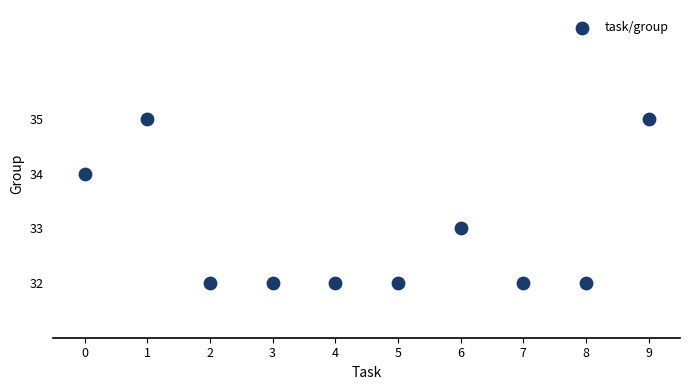

What is the average Y value?

33